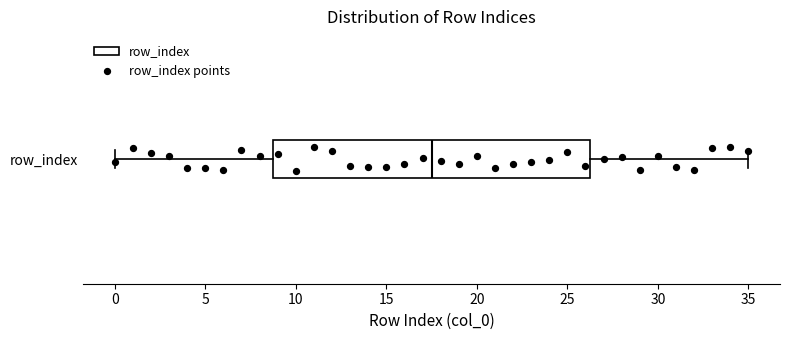

Transcribe this box plot: give where the median line is, the range the box spans, and where the two whiskers end, as read against the x-axis. The values are not printed on the chart, so give them approximately, as read against the axis.

median 17.5, box 9.0 to 26.5, whiskers 0.0 to 35.0